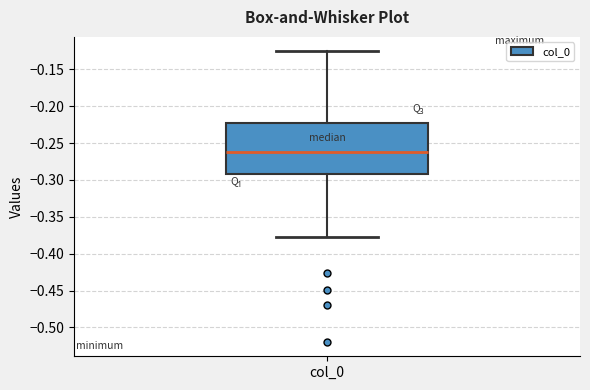

Transcribe this box plot: give where the median line is, the range the box spans, and where the two whiskers end, as read against the y-axis. The values are not printed on the chart, so give them approximately, as read against the axis.

median -0.265, box -0.290 to -0.225, whiskers -0.380 to -0.125